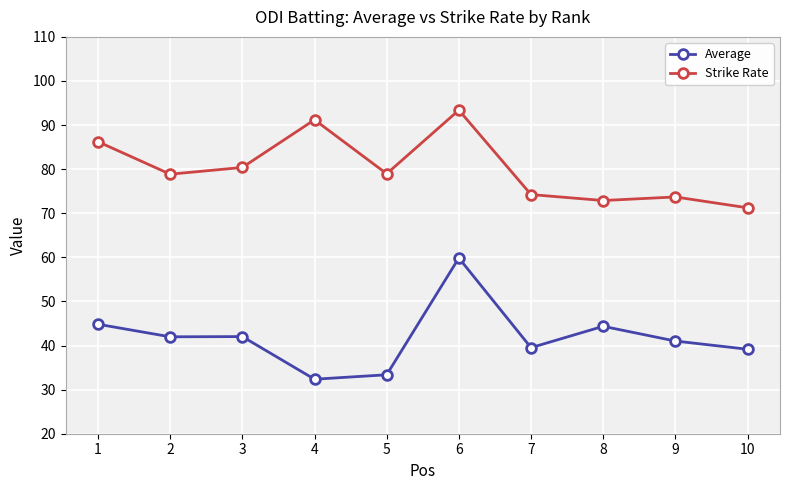

What are all the series names shown in the legend?

Average, Strike Rate